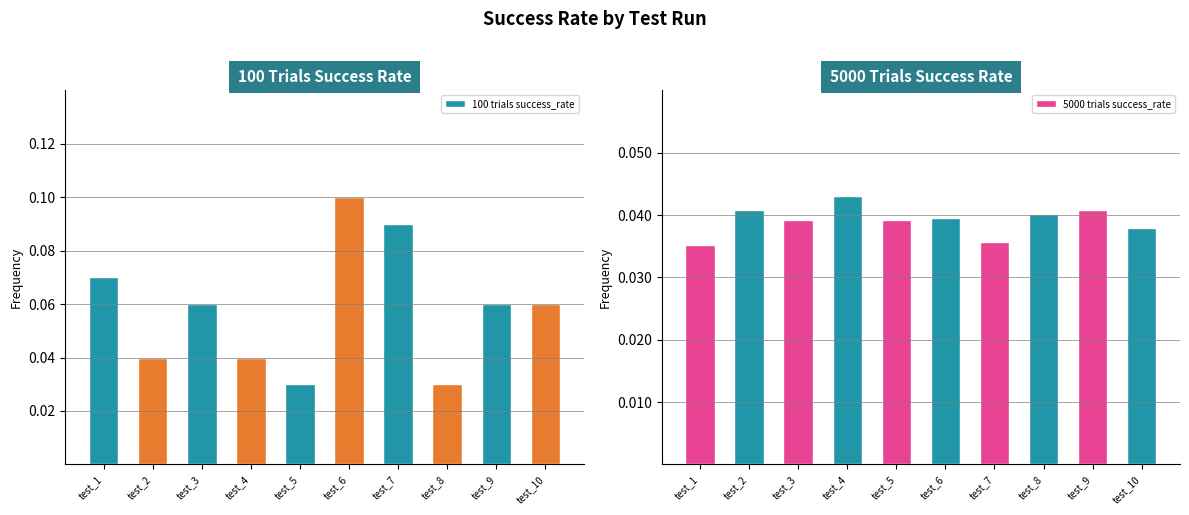

The 100 trials success_rate series shows 0.0 at test_7. True or false?

False